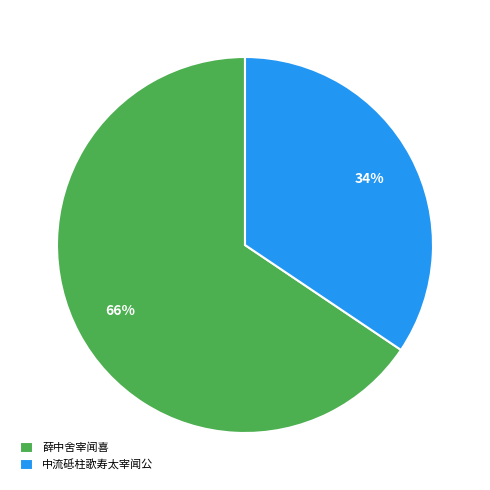

Rank the categories by value from highest to lowest.

薛中舍宰闻喜, 中流砥柱歌寿太宰闻公